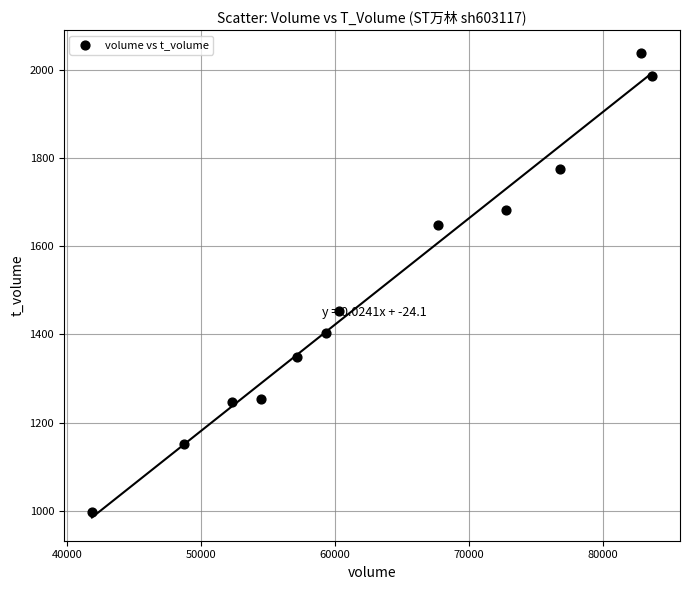

What Y value in the scatter plot is closest to 1517?

1453